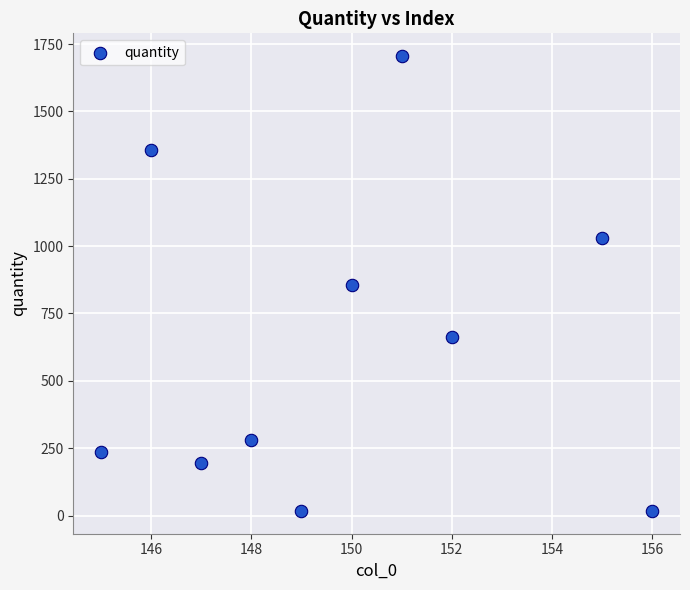

What is the average X value?

149.9